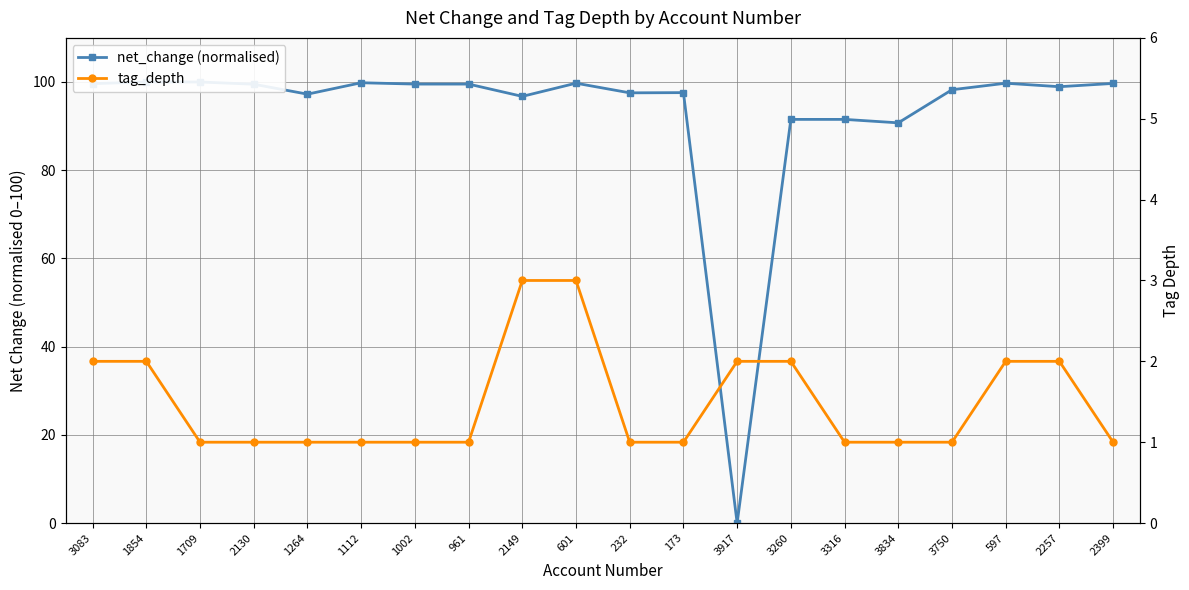

Reading left to right, extract all data points from this chart.

net_change (normalised): 99.6	100.0	100.0	99.5	97.2	99.8	99.5	99.5	96.7	99.7	97.5	97.6	0.0	91.5	91.5	90.7	98.2	99.7	98.9	99.7
tag_depth: 2.0	2.0	1.0	1.0	1.0	1.0	1.0	1.0	3.0	3.0	1.0	1.0	2.0	2.0	1.0	1.0	1.0	2.0	2.0	1.0